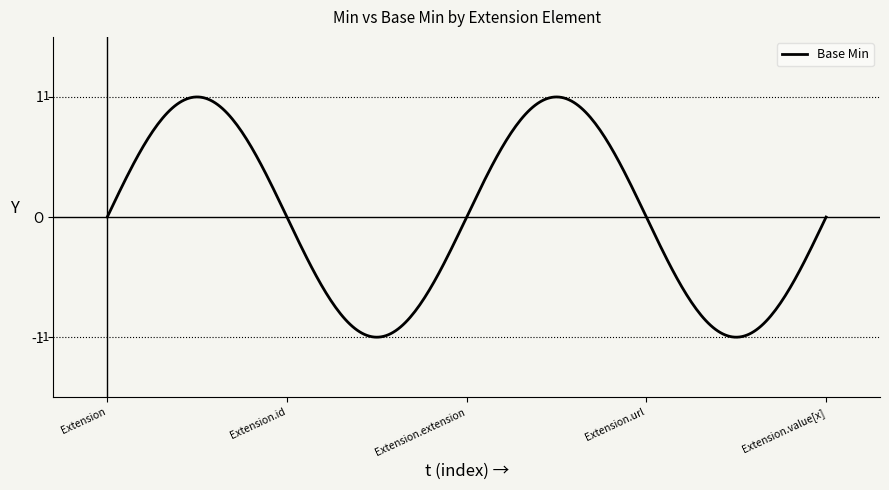

Where is the data nearest to the value 0?

Extension